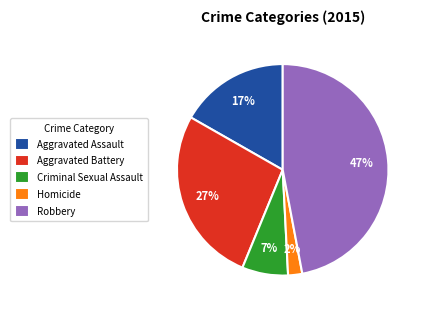

To the nearest percent, what percentage of the pie is Criminal Sexual Assault?

7%